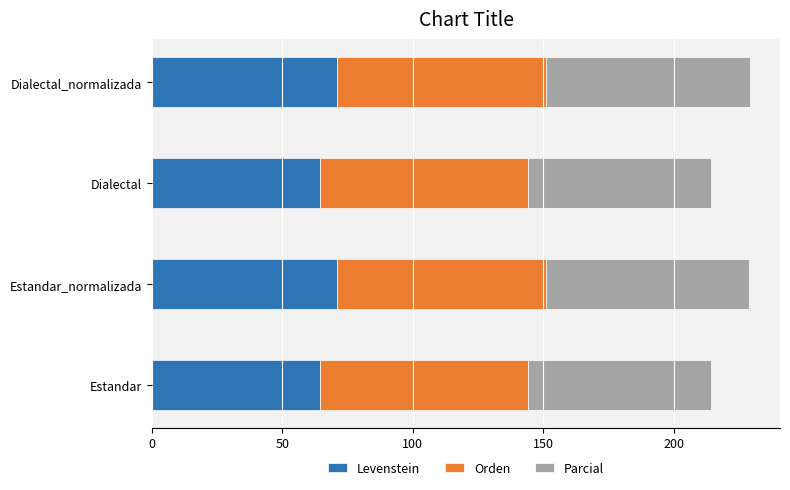

Read the Levenstein value at Estandar.

64.4